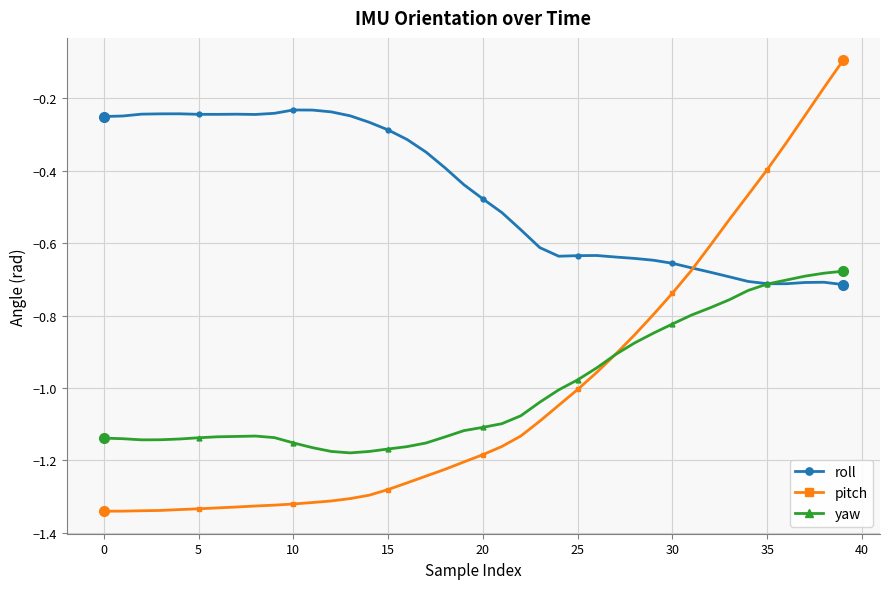

Which series has the widest spread of values?

pitch